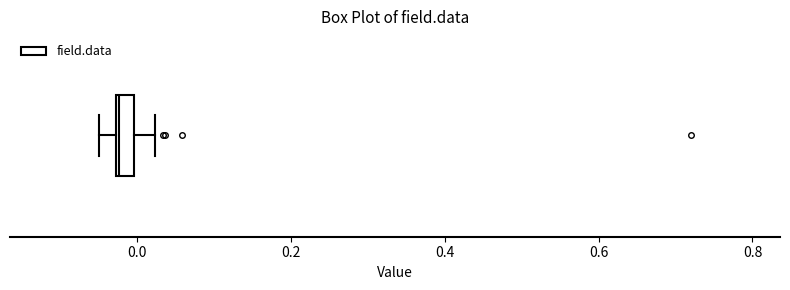

Where does the left whisker of the box end on the x-axis? The values are not printed on the chart, so give them approximately, as read against the axis.

-0.06